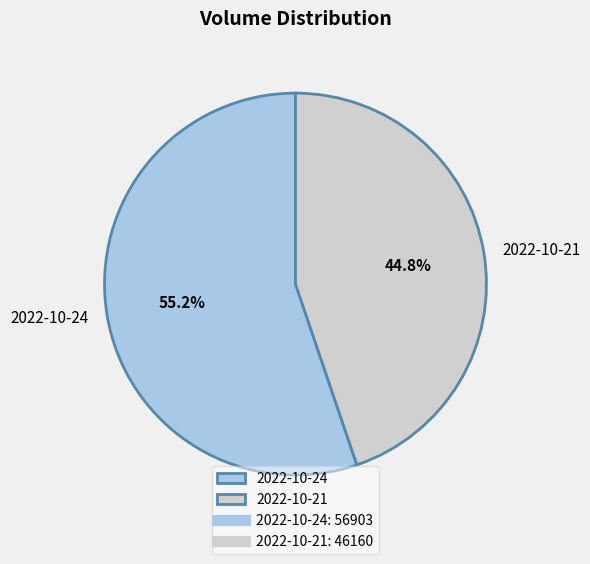

How many slices are in this pie chart?

2